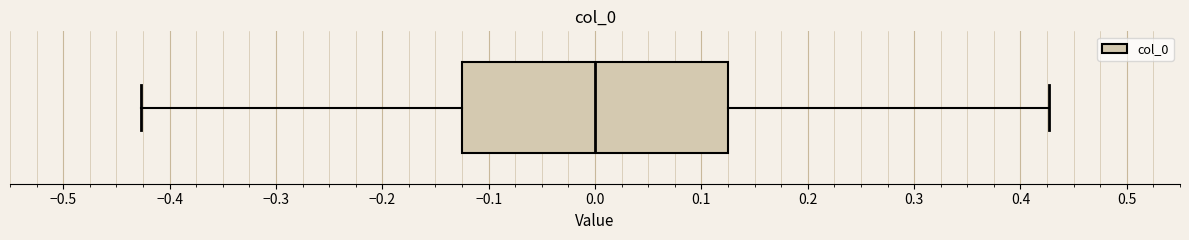

Transcribe this box plot: give where the median line is, the range the box spans, and where the two whiskers end, as read against the x-axis. The values are not printed on the chart, so give them approximately, as read against the axis.

median 0.00, box -0.12 to 0.12, whiskers -0.43 to 0.43